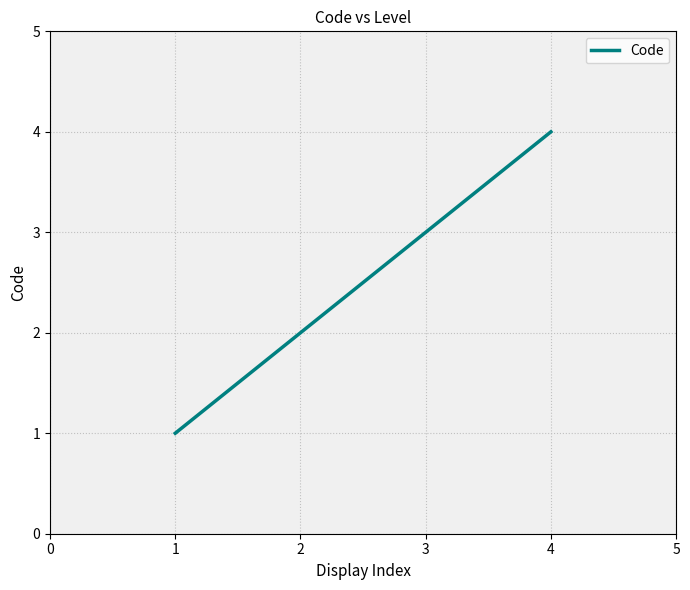

What is the difference between the maximum and minimum values?

3